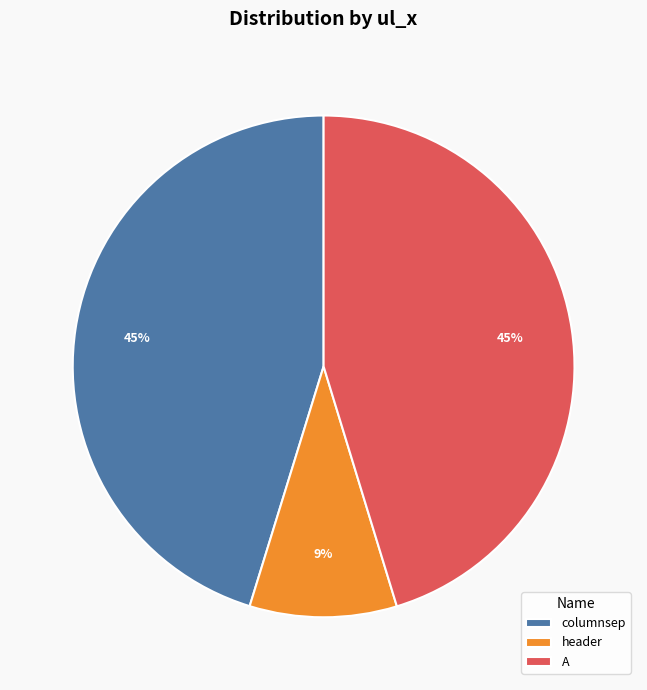

Is A the majority of the pie?

No